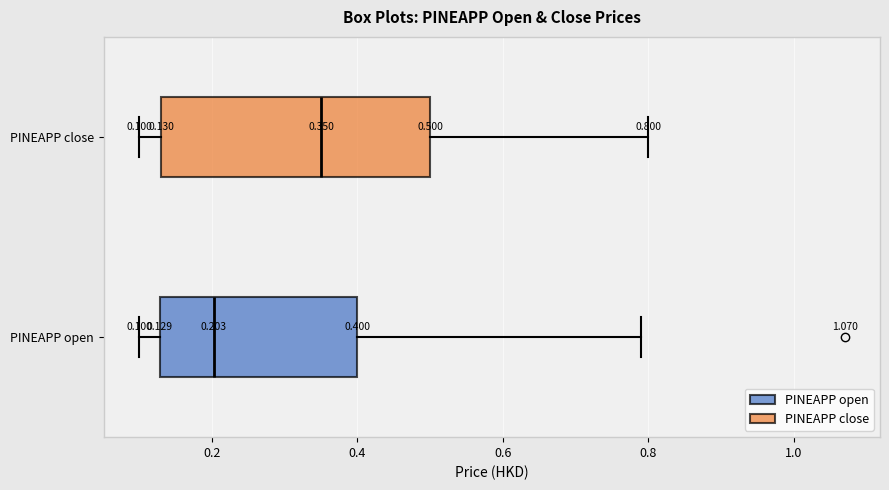

Which box is the widest, from its left edge to its right edge?

PINEAPP close